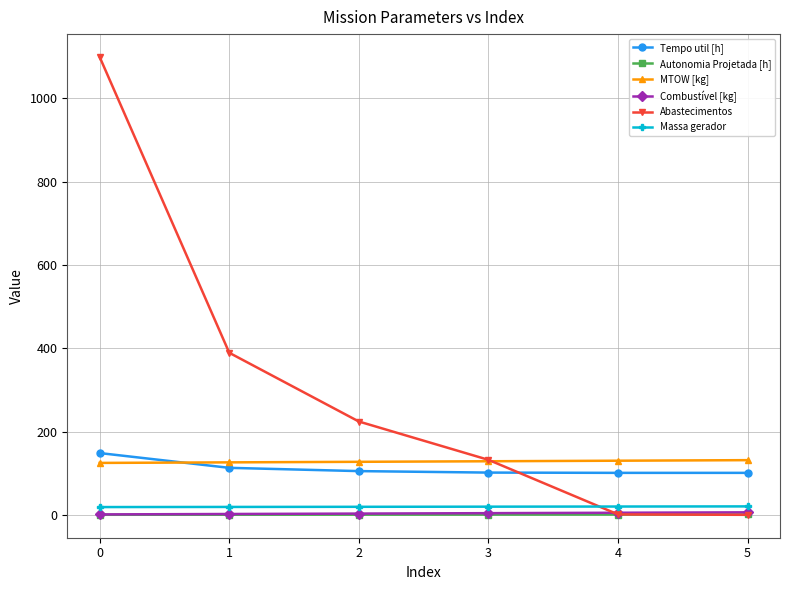

What are all the series names shown in the legend?

Tempo util [h], Autonomia Projetada [h], MTOW [kg], Combustível [kg], Abastecimentos, Massa gerador